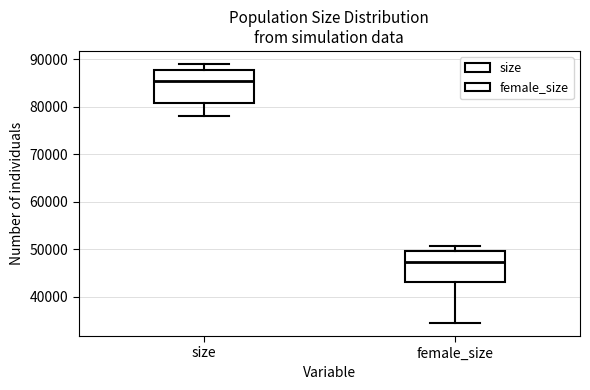

Which box has the highest median line?

size